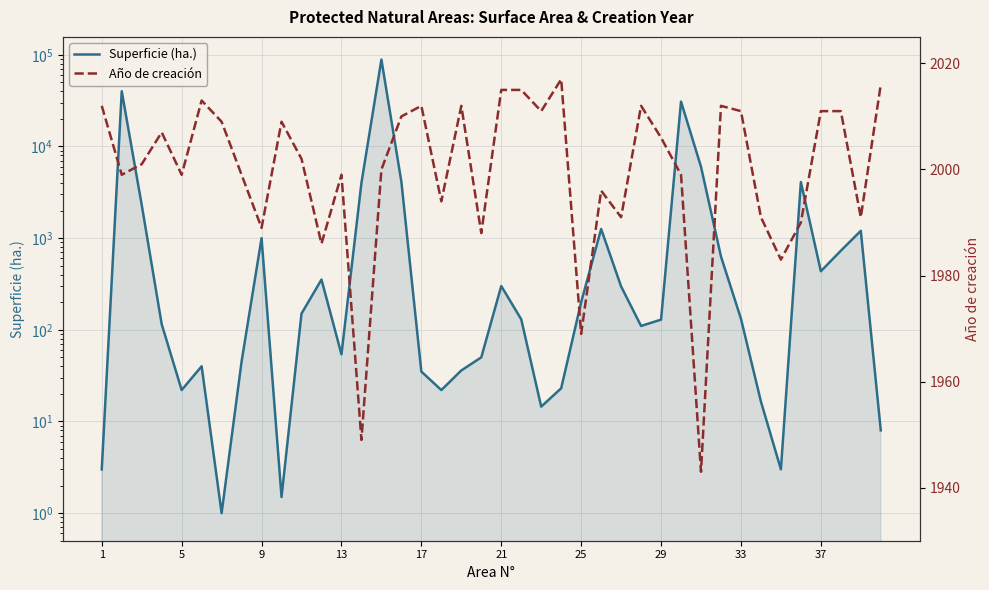

Which series has the largest range (max minus min)?

Superficie (ha.)